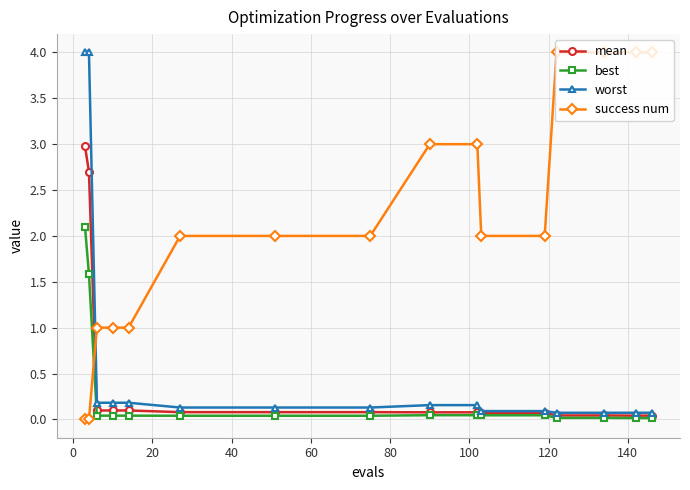

What is the highest value of the best series?

2.1